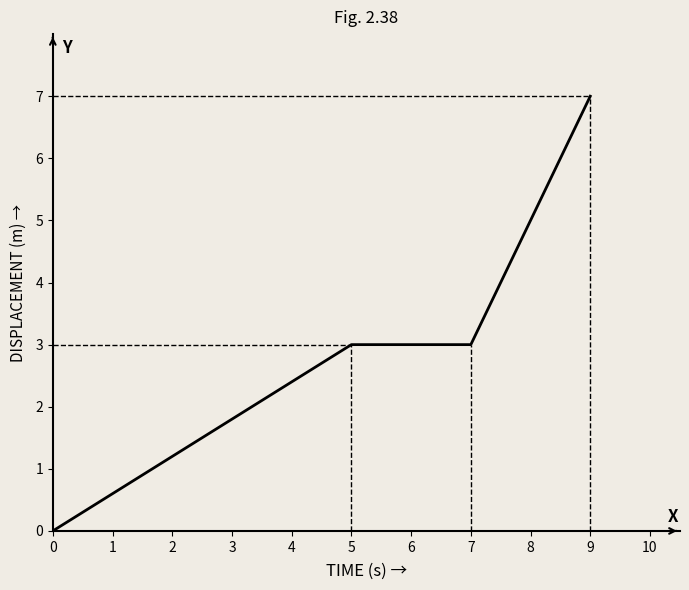

Count the values in the range 3 to 7.

3